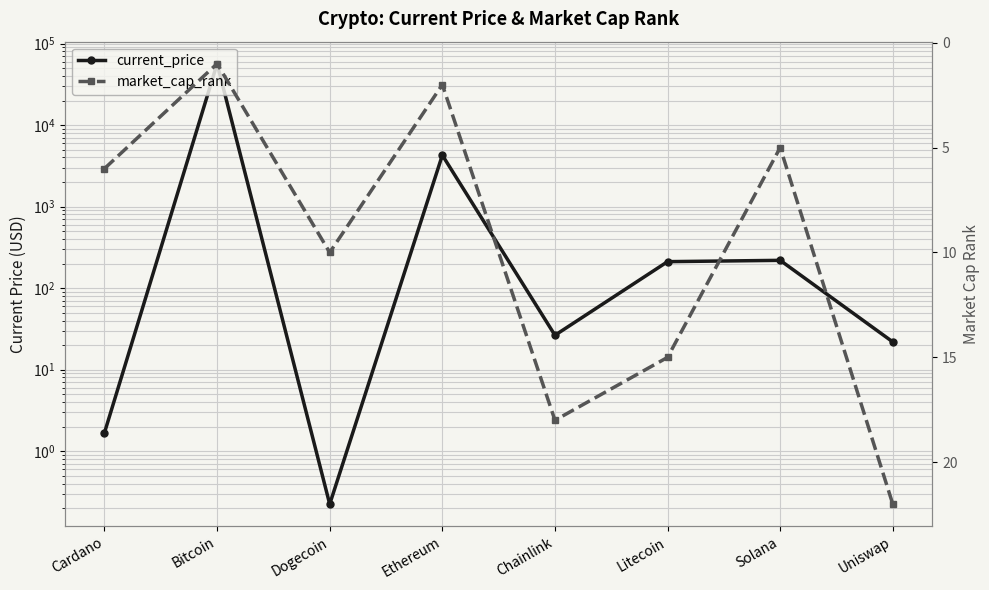

Which category has the lowest value in the current_price series?

Dogecoin